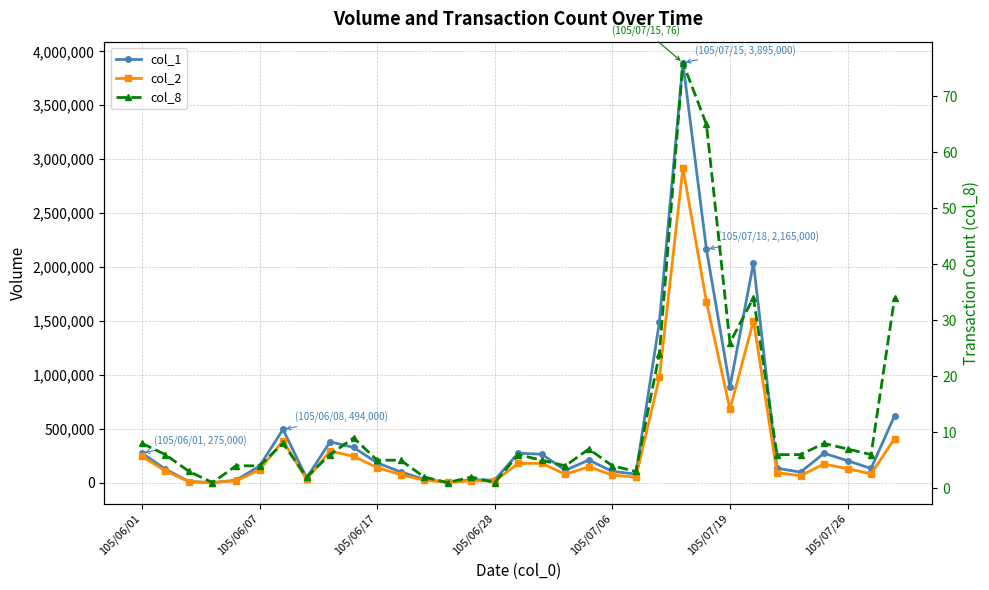

What is the greatest value displayed?

3895000